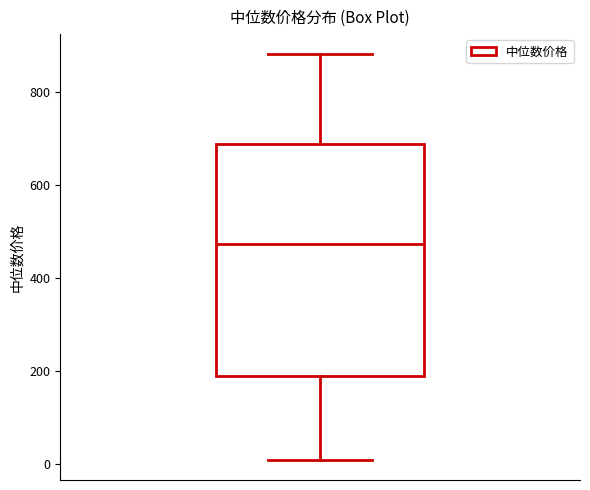

Read this box plot against the y-axis: the position of the median line, the range covered by the box, and the ends of both whiskers. The values are not printed on the chart, so give them approximately, as read against the axis.

median 480, box 180 to 680, whiskers 0 to 880